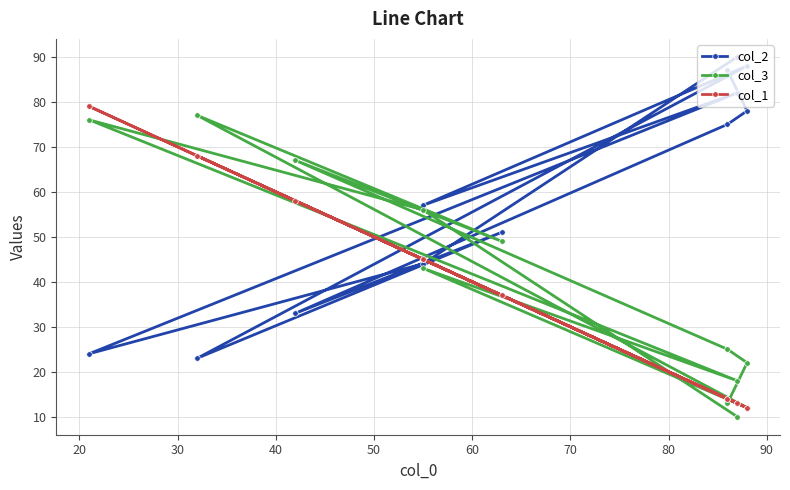

Which series changed the most between 10 and 11?

col_2